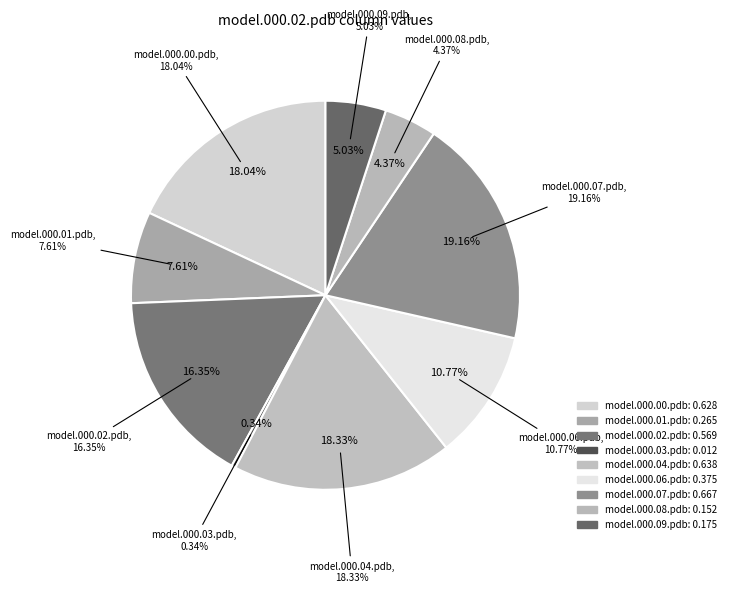

Combined, do model.000.03.pdb and model.000.07.pdb account for over 50%?

No